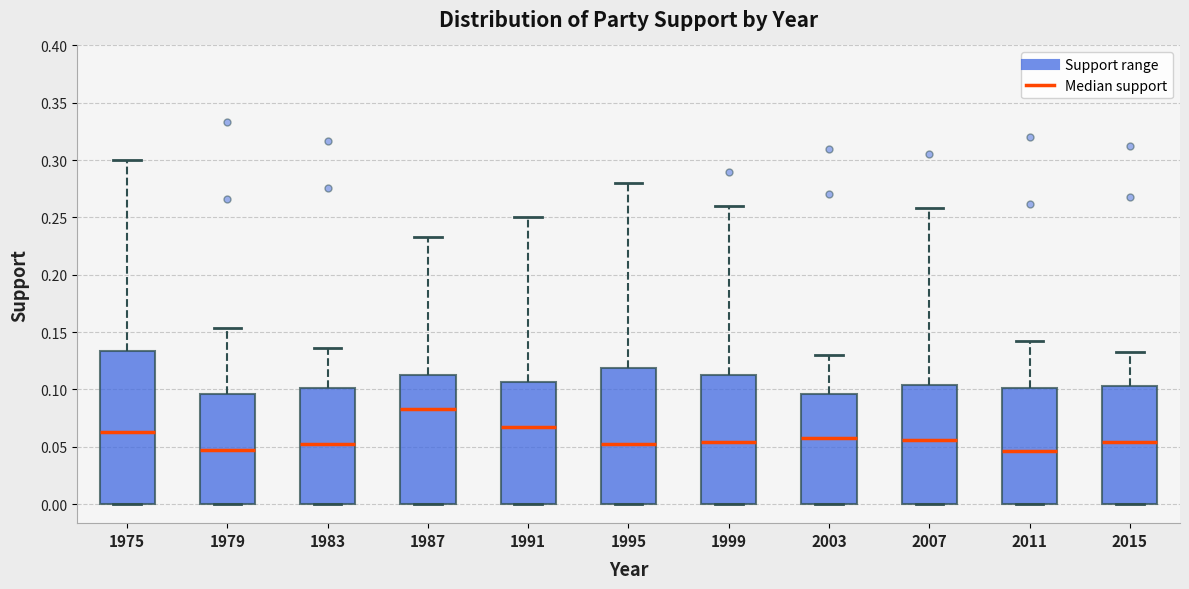

Which box is the tallest, from its lower edge to its upper edge?

1975